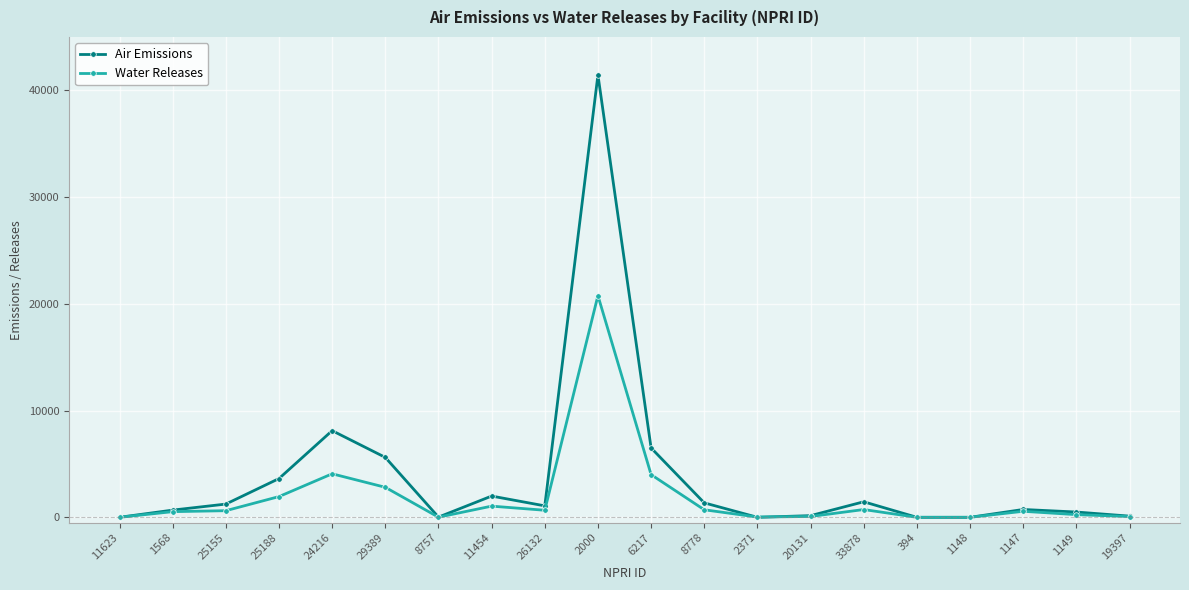

Between 8757 and 6217, which series saw the biggest shift?

Air Emissions